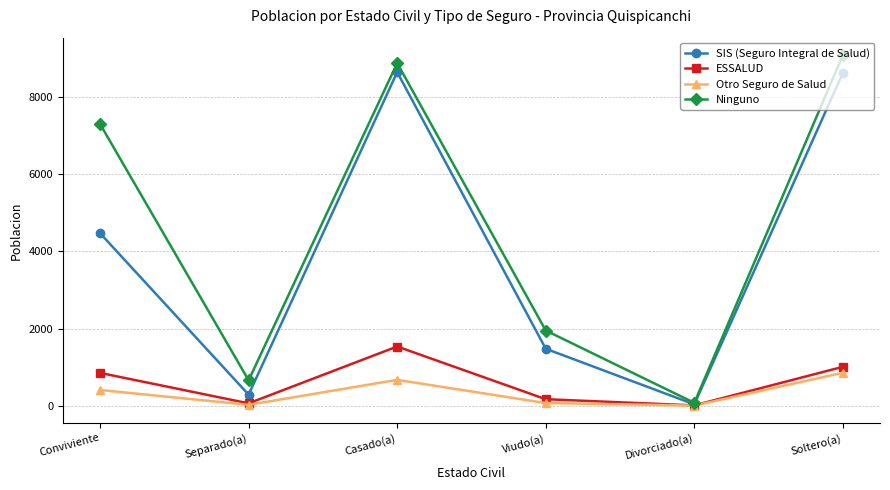

Does the chart have visible grid lines?

Yes